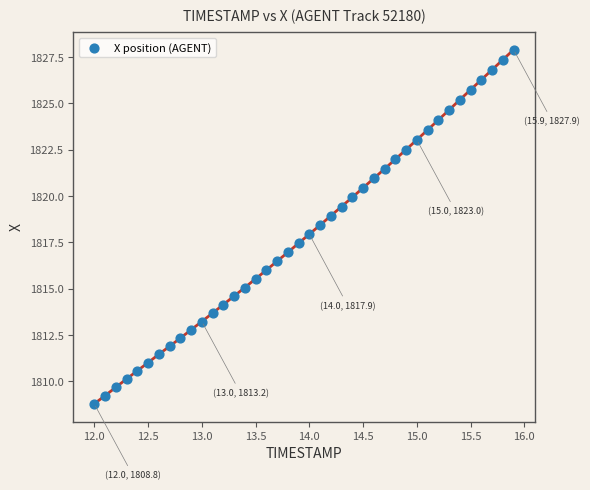

What is the range of X values (max minus min)?

3.9